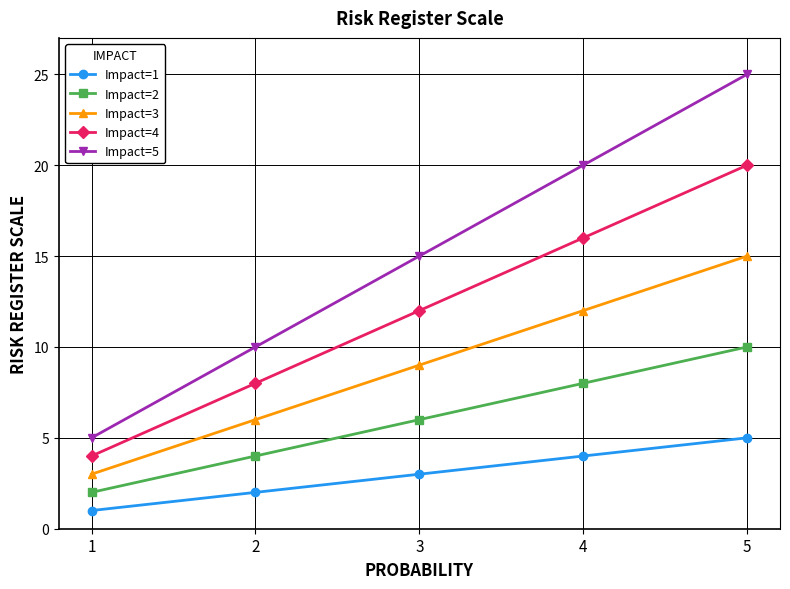

What is the average value of the Impact=1 series?

3